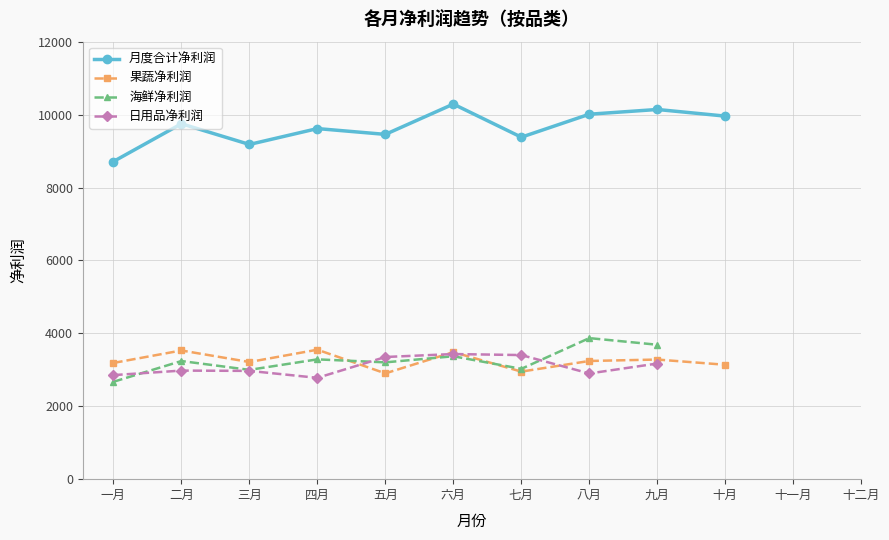

What position from the left is 八月?

8